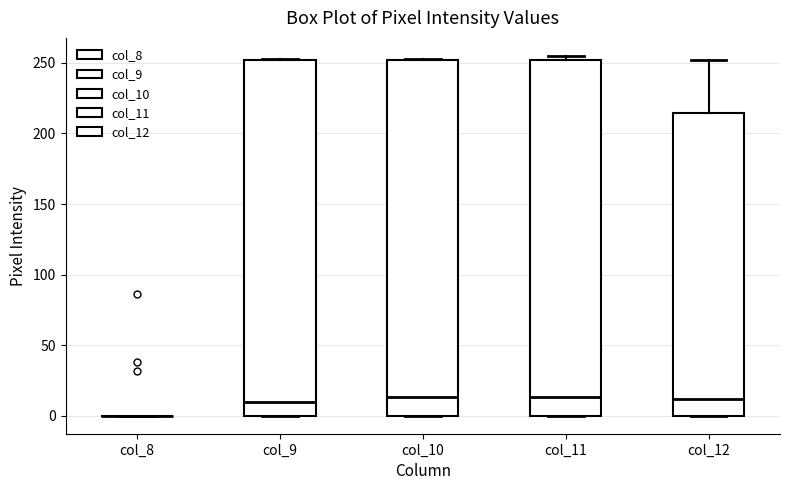

Reading left to right, read every box against the y-axis: the position of its median line, the range the box covers, and the ends of its whiskers. The values are not printed on the chart, so give them approximately, as read against the axis.

col_8: box collapsed to a line at 0, whiskers 0 to 0
col_9: median 10, box 0 to 250, whiskers 0 to 255
col_10: median 15, box 0 to 250, whiskers 0 to 255
col_11: median 15, box 0 to 250, whiskers 0 to 255
col_12: median 10, box 0 to 215, whiskers 0 to 250